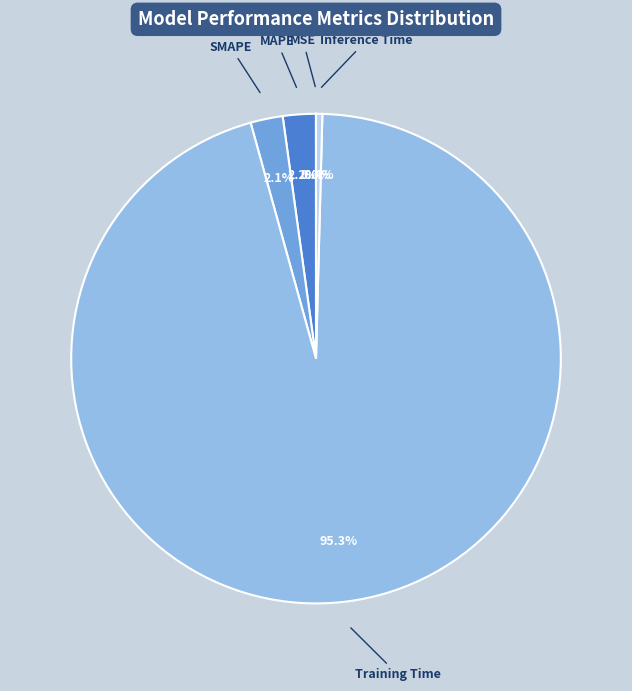

What percentage is the SMAPE slice, to the nearest percent?

2%